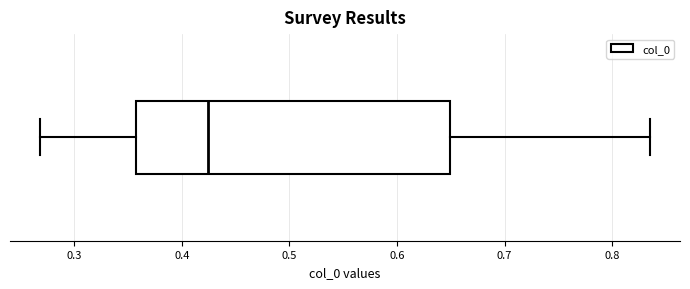

Transcribe this box plot: give where the median line is, the range the box spans, and where the two whiskers end, as read against the x-axis. The values are not printed on the chart, so give them approximately, as read against the axis.

median 0.42, box 0.36 to 0.65, whiskers 0.27 to 0.83